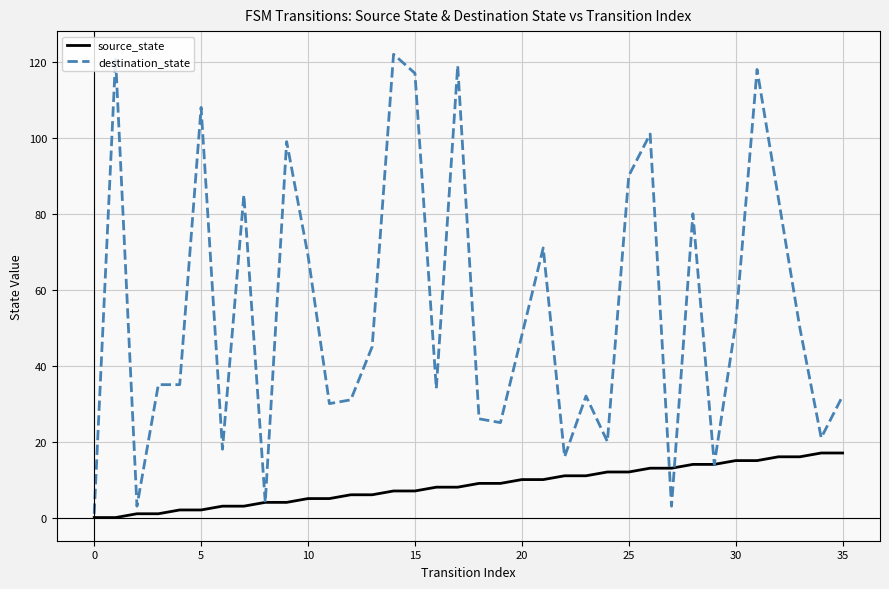

What is the highest value of the destination_state series?

122